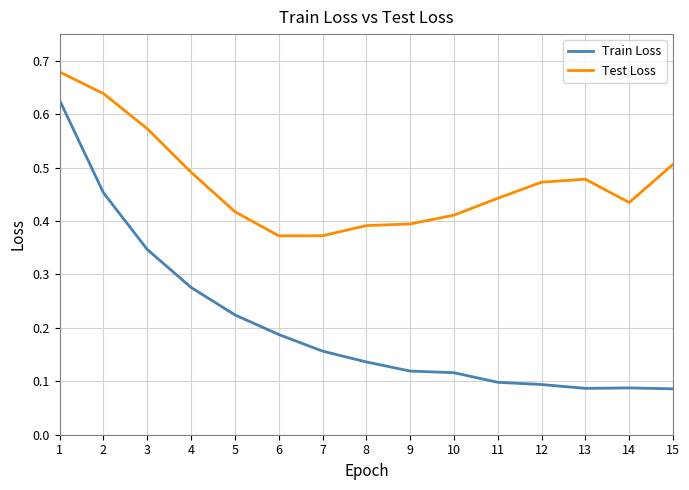

Which label corresponds to the largest value in the chart?

1